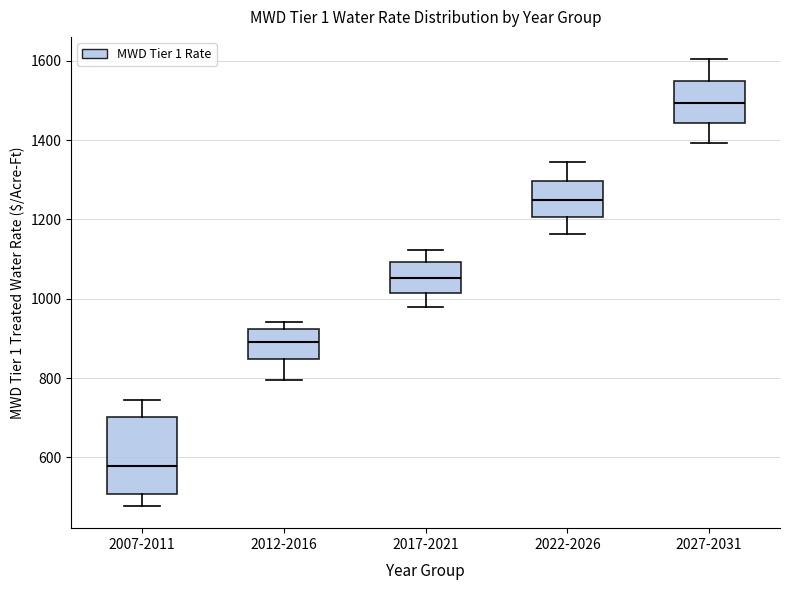

Where is the lower edge of the box for 2022-2026 on the y-axis? The values are not printed on the chart, so give them approximately, as read against the axis.

1200